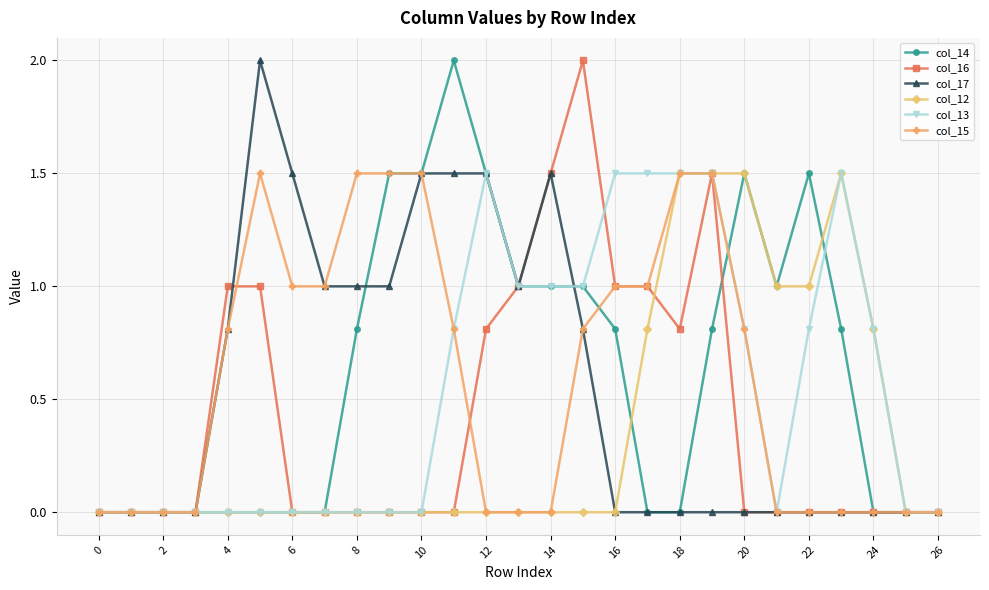

Is it true that col_12 equals 0.0 at 14?

True